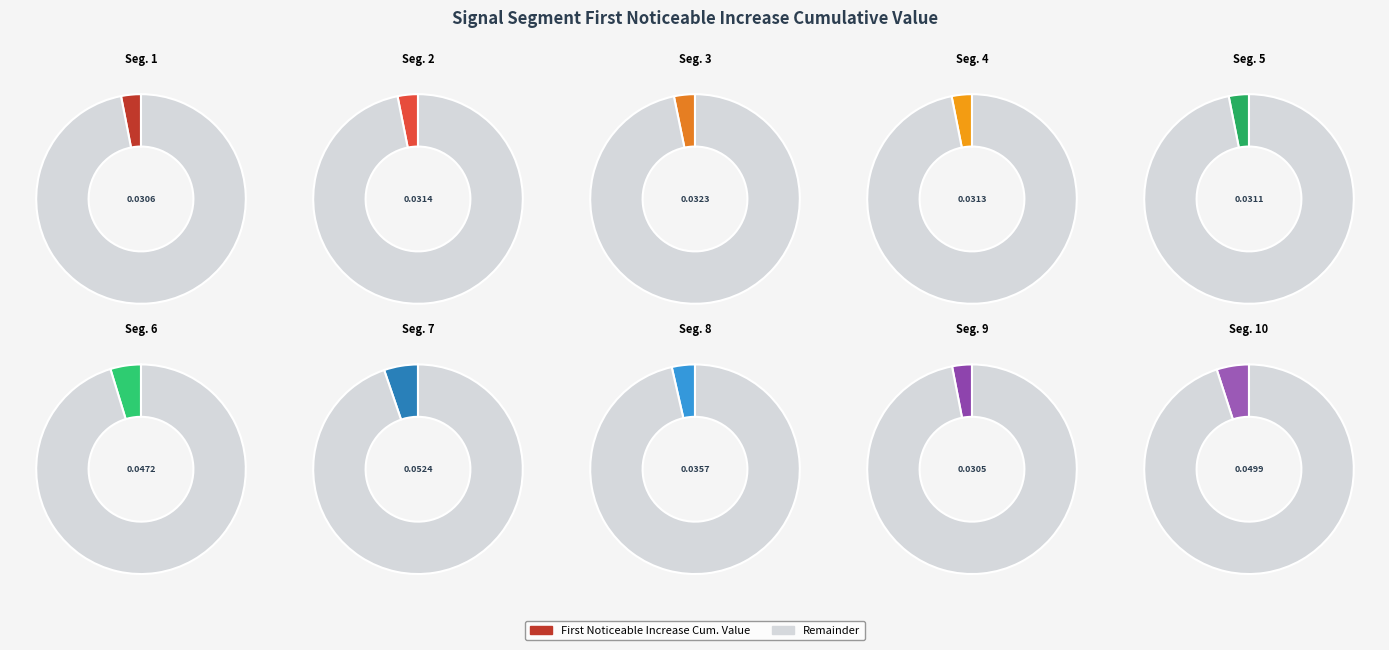

The segment 9 slice represents 1% of the pie. True or false?

False